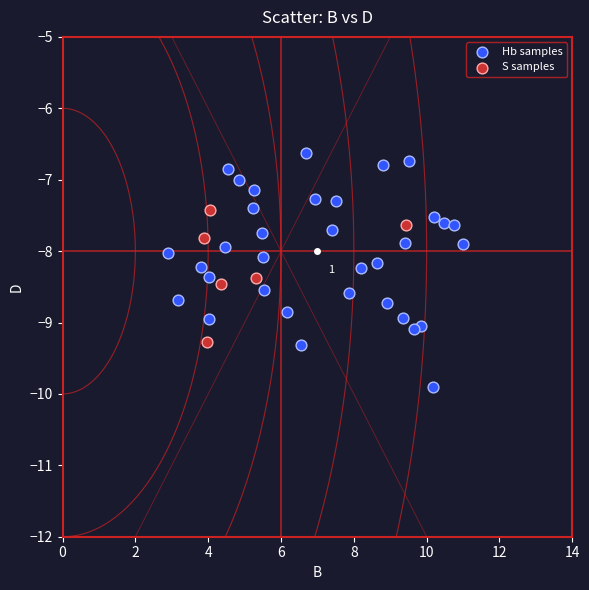

Which series has the widest spread of Y values?

Hb samples